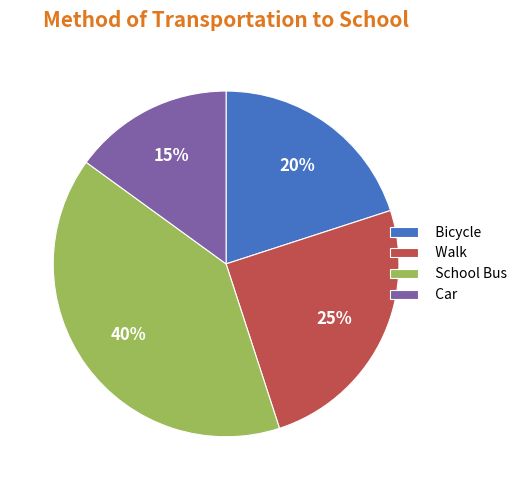

Do Walk and Car together represent more than half of the pie?

No